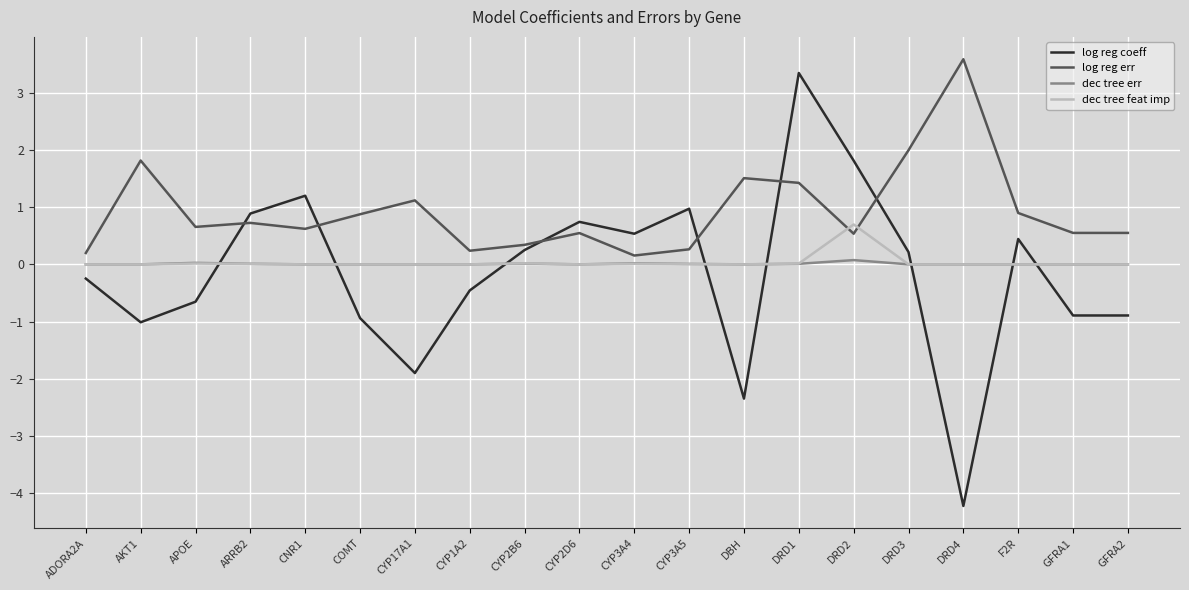

Which series changed the most between CYP2B6 and GFRA1?

log reg coeff